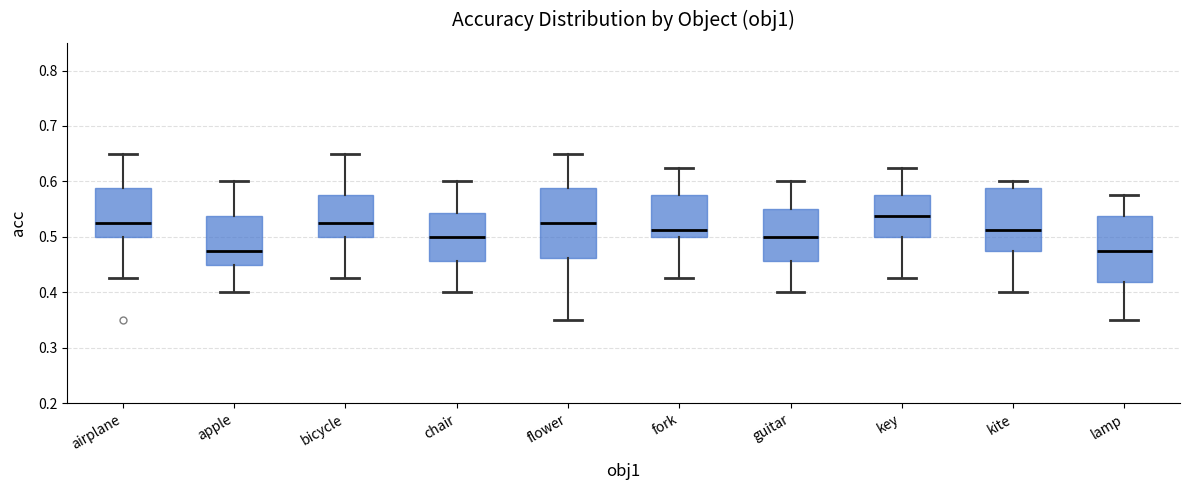

Reading left to right, read every box against the y-axis: the position of its median line, the range the box covers, and the ends of its whiskers. The values are not printed on the chart, so give them approximately, as read against the axis.

airplane: median 0.53, box 0.50 to 0.59, whiskers 0.43 to 0.65
apple: median 0.48, box 0.45 to 0.54, whiskers 0.40 to 0.60
bicycle: median 0.53, box 0.50 to 0.58, whiskers 0.43 to 0.65
chair: median 0.50, box 0.46 to 0.54, whiskers 0.40 to 0.60
flower: median 0.53, box 0.46 to 0.59, whiskers 0.35 to 0.65
fork: median 0.51, box 0.50 to 0.58, whiskers 0.43 to 0.63
guitar: median 0.50, box 0.46 to 0.55, whiskers 0.40 to 0.60
key: median 0.54, box 0.50 to 0.58, whiskers 0.43 to 0.63
kite: median 0.51, box 0.48 to 0.59, whiskers 0.40 to 0.60
lamp: median 0.48, box 0.42 to 0.54, whiskers 0.35 to 0.58